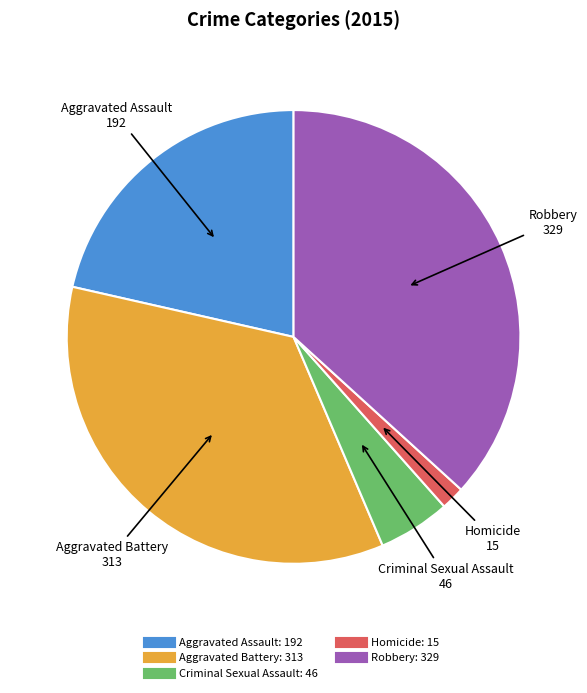

Is Robbery the majority of the pie?

No